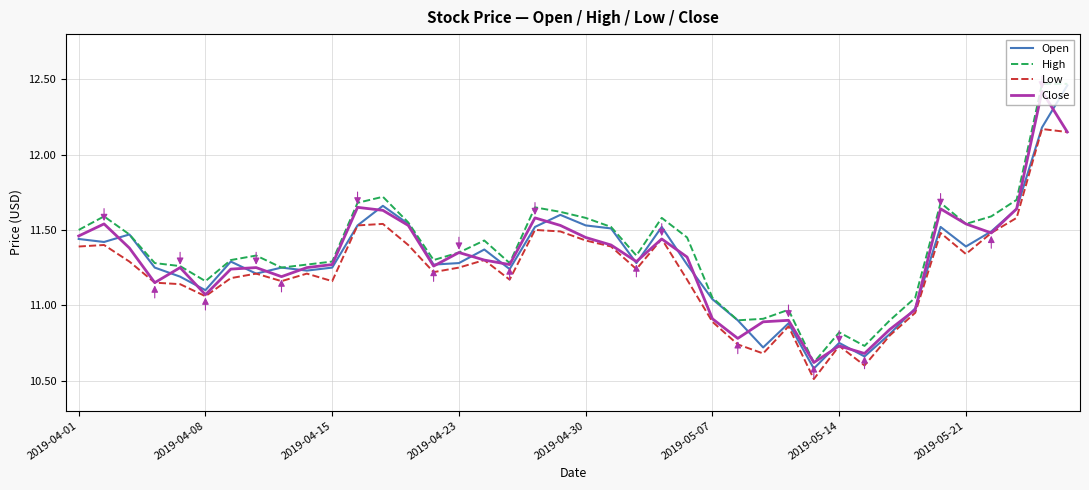

Which series has the largest total across all categories?

High